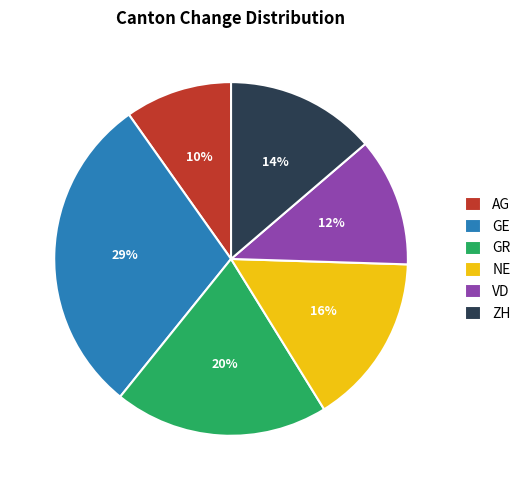

Approximately how many times larger is the value at AG compared to NE?

0.6